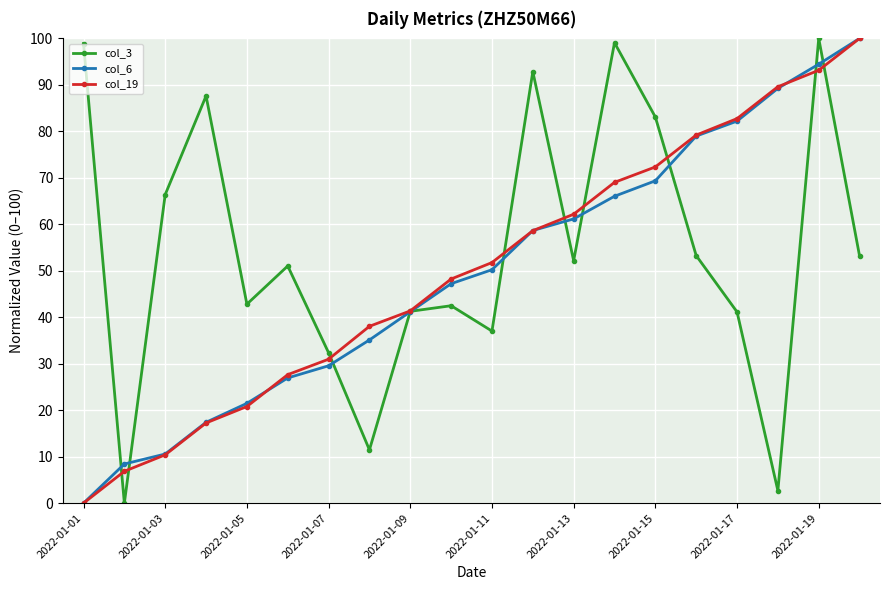

True or false: col_3 has more than 1 points higher than both neighbors.

True